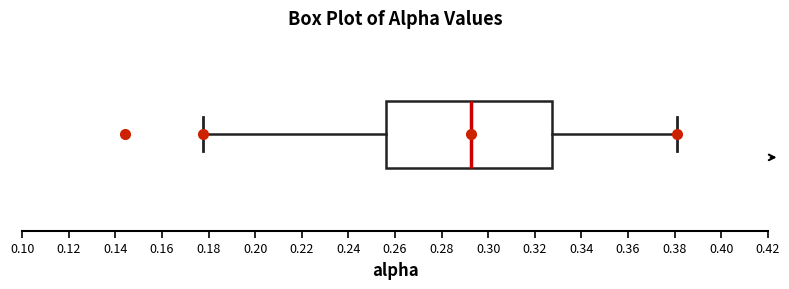

Where does the median line of the box sit on the x-axis? The values are not printed on the chart, so give them approximately, as read against the axis.

0.292